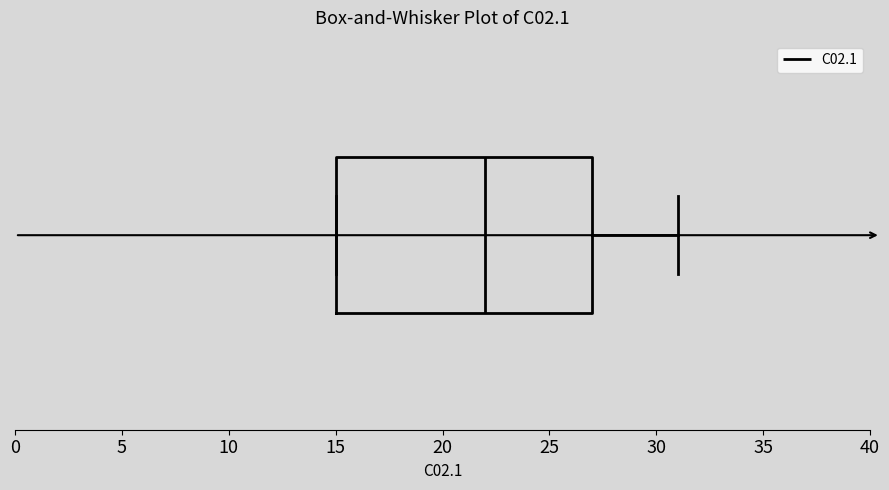

Where does the right whisker of the box end on the x-axis? The values are not printed on the chart, so give them approximately, as read against the axis.

31